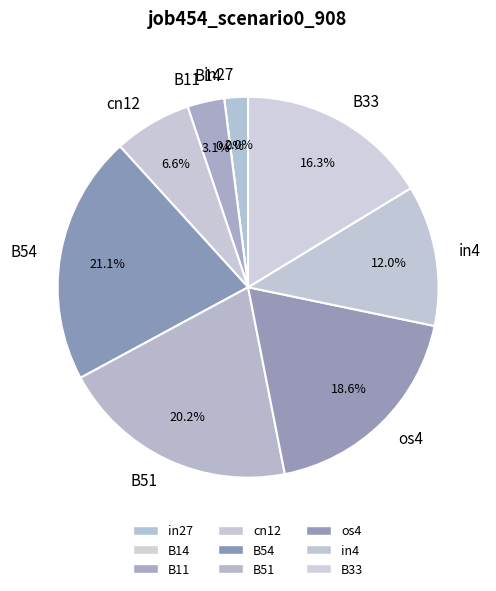

What percentage do B51 and in27 together represent?

22.2%